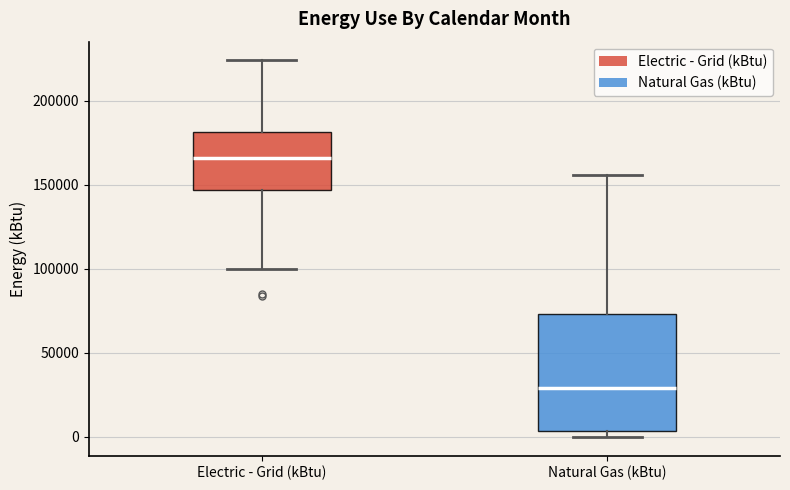

Where is the lower edge of the box for Natural Gas (kBtu) on the y-axis? The values are not printed on the chart, so give them approximately, as read against the axis.

5000